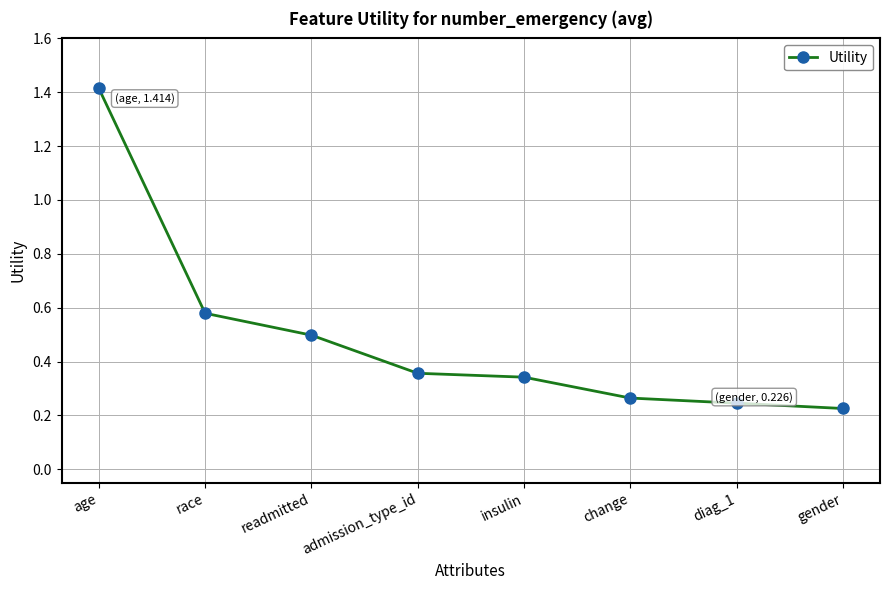

What position from the right is gender?

1